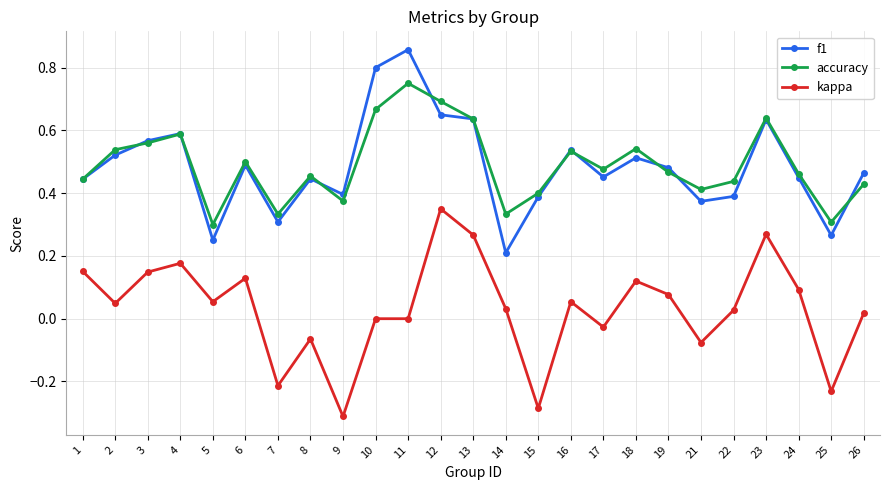

Which series changed the most between 21 and 24?

kappa